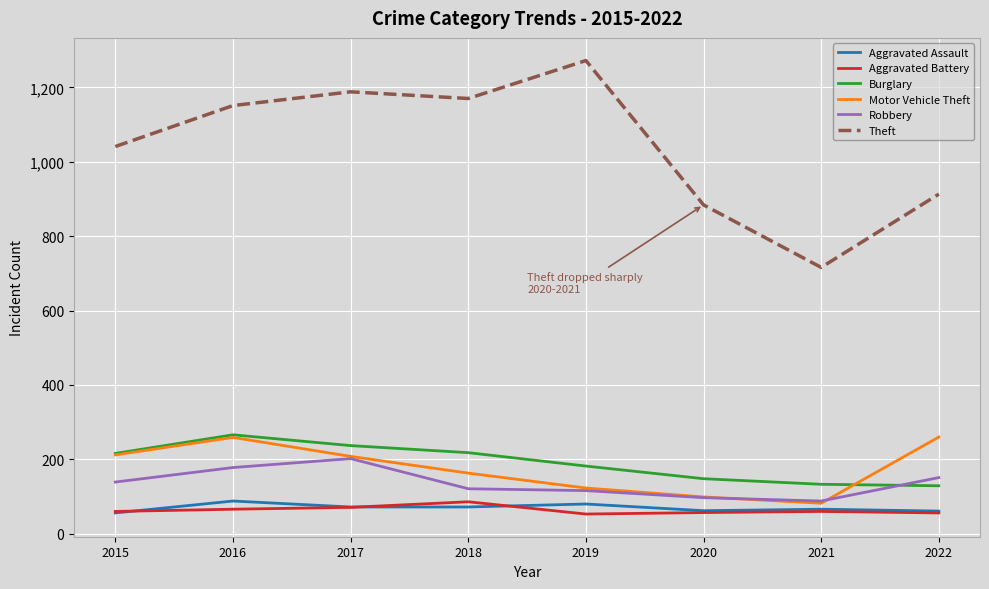

What is the minimum value shown in the chart?

53